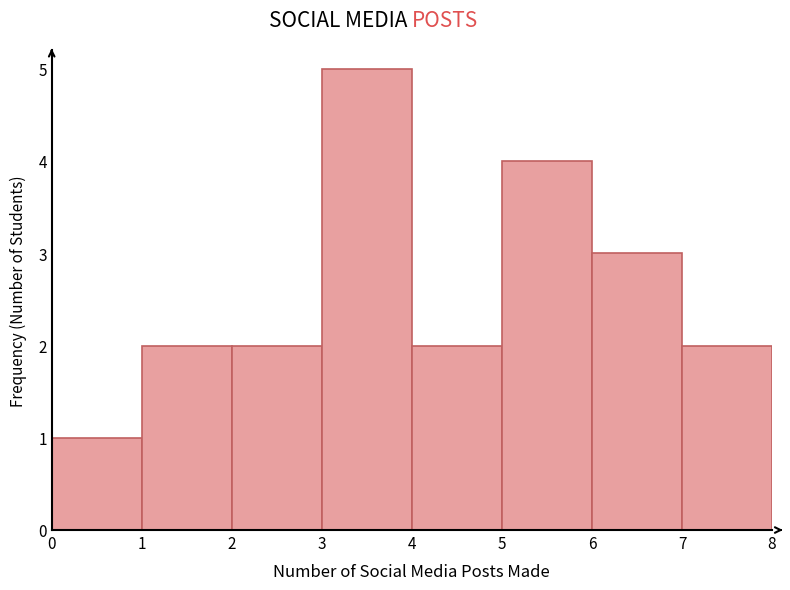

Reading left to right, list every bar in this chart as the range it spans on the x-axis followed by its height. The values are not printed on the chart, so give them approximately, as read against the axis.

0 to 1: 1
1 to 2: 2
2 to 3: 2
3 to 4: 5
4 to 5: 2
5 to 6: 4
6 to 7: 3
7 to 8: 2